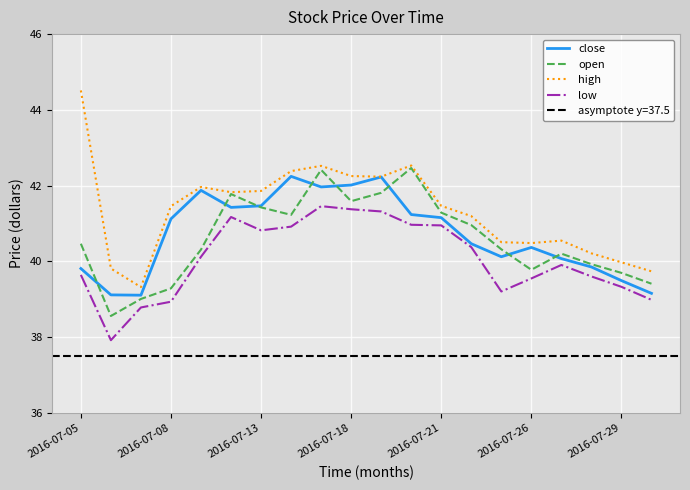

True or false: close and high intersect in this chart.

False